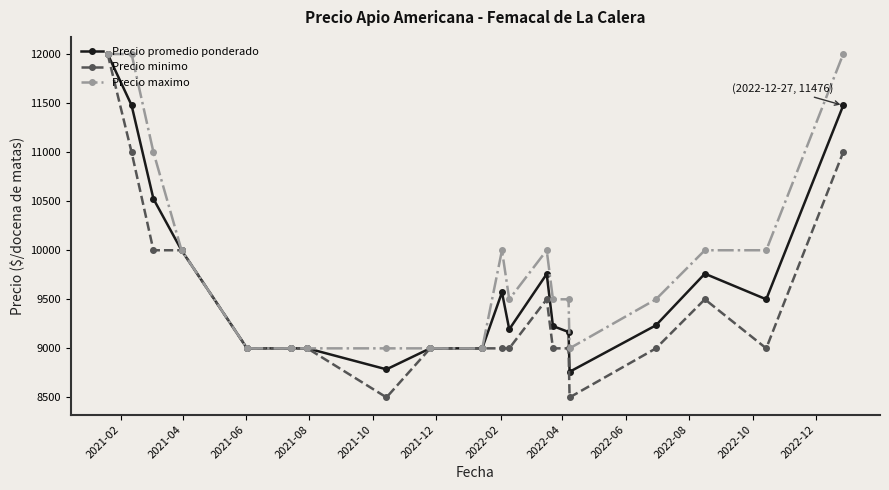

Rank the series by their average value, from highest to lowest.

Precio maximo, Precio promedio ponderado, Precio minimo